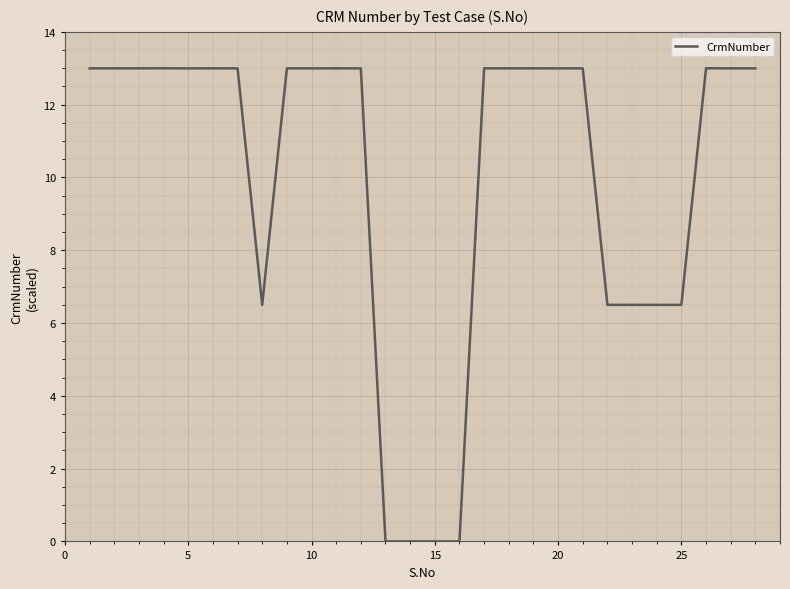

What is the difference between the maximum and minimum values?

13.0